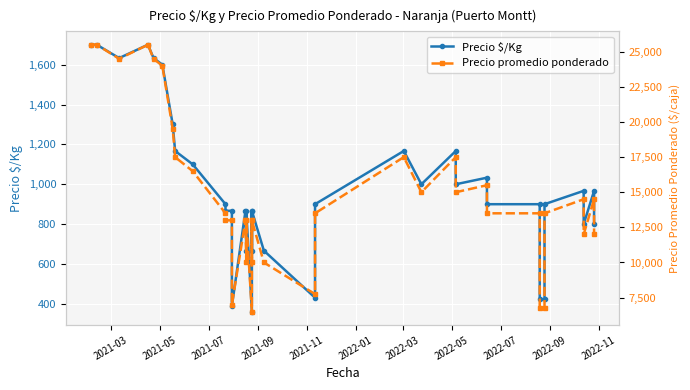

True or false: Precio $/Kg and Precio promedio ponderado cross at least once.

False